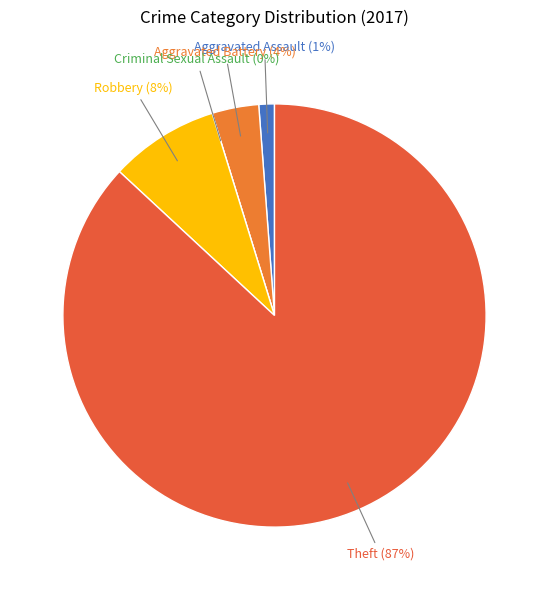

To the nearest percent, what is the combined percentage of Robbery and Aggravated Assault?

10%